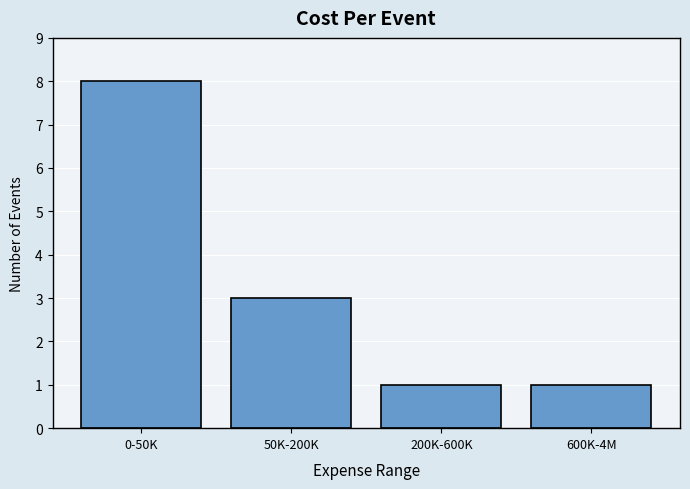

Reading right to left, transcribe all the data shown in this chart.

1	1	3	8